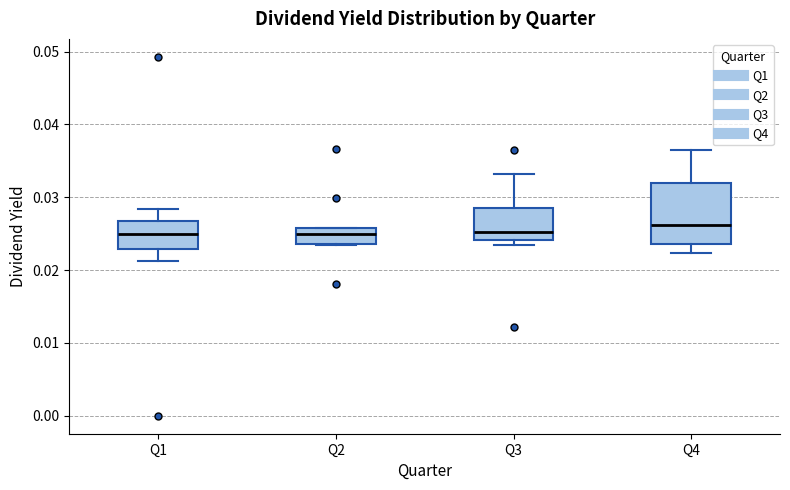

Reading left to right, read every box against the y-axis: the position of its median line, the range the box covers, and the ends of its whiskers. The values are not printed on the chart, so give them approximately, as read against the axis.

Q1: median 0.025, box 0.023 to 0.027, whiskers 0.021 to 0.028
Q2: median 0.025, box 0.024 to 0.026, whiskers 0.023 to 0.026
Q3: median 0.025, box 0.024 to 0.028, whiskers 0.023 to 0.033
Q4: median 0.026, box 0.024 to 0.032, whiskers 0.022 to 0.037